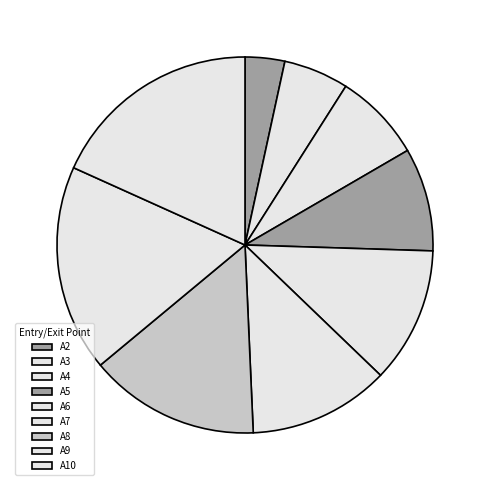

How many slices are in this pie chart?

9